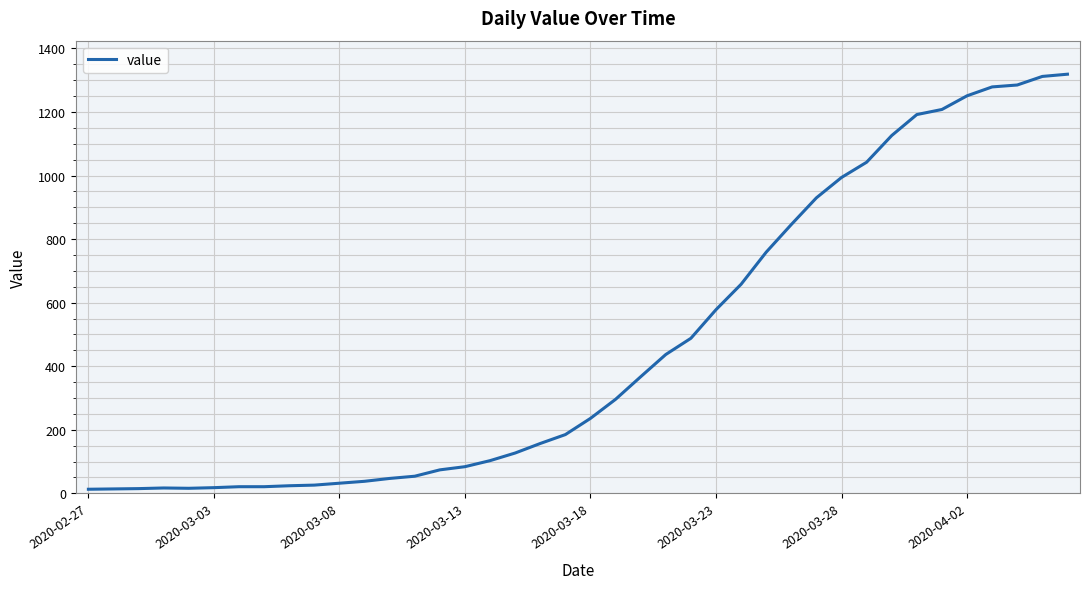

What is the difference between the maximum and minimum values?

1306